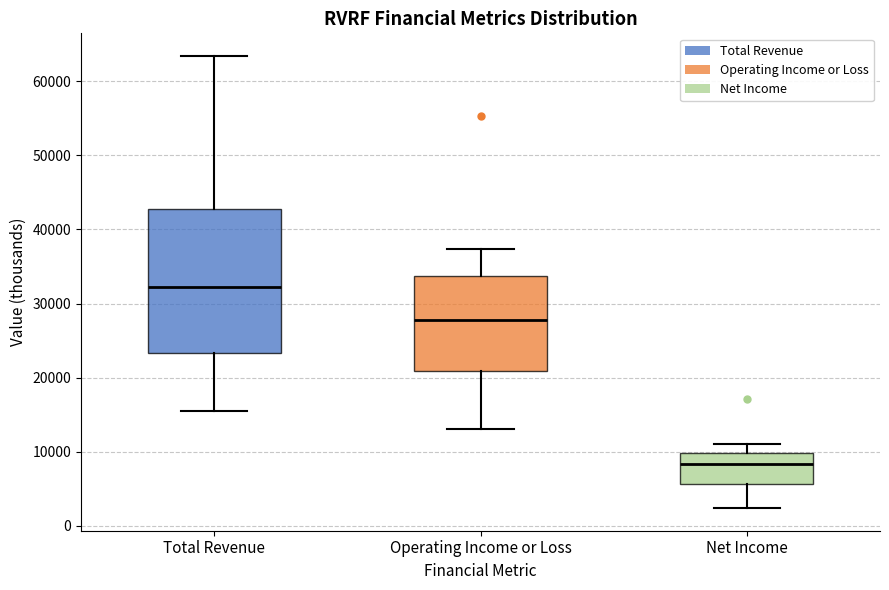

Reading left to right, read every box against the y-axis: the position of its median line, the range the box covers, and the ends of its whiskers. The values are not printed on the chart, so give them approximately, as read against the axis.

Total Revenue: median 32000, box 23000 to 43000, whiskers 16000 to 63000
Operating Income or Loss: median 28000, box 21000 to 34000, whiskers 13000 to 37000
Net Income: median 8000, box 6000 to 10000, whiskers 2000 to 11000